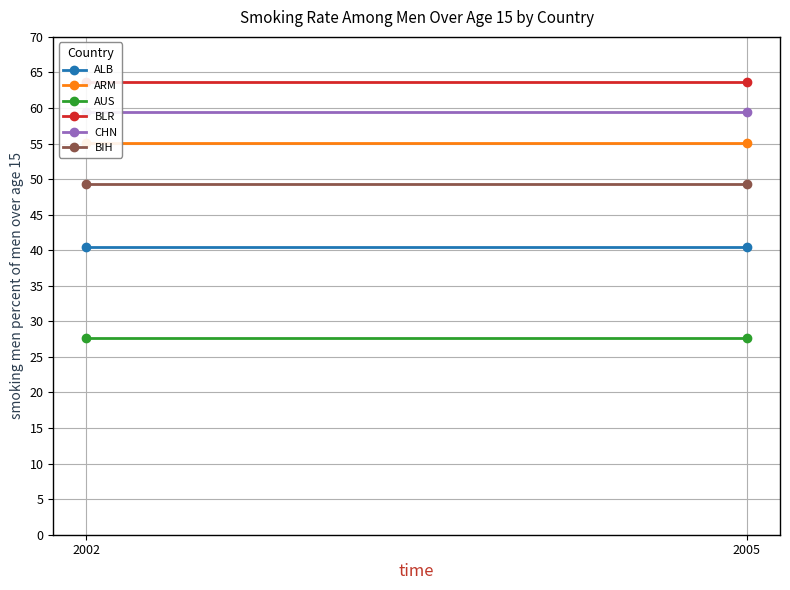

What is the sum of the ALB values at 2005 and 2002?

81.0